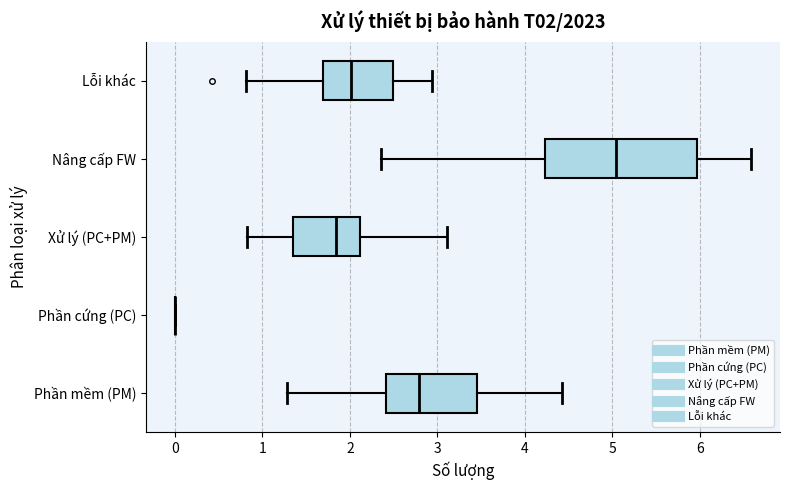

Reading bottom to top, read every box against the x-axis: the position of its median line, the range the box covers, and the ends of its whiskers. The values are not printed on the chart, so give them approximately, as read against the axis.

Phần mềm (PM): median 2.8, box 2.4 to 3.5, whiskers 1.3 to 4.4
Phần cứng (PC): box collapsed to a line at 0.0, whiskers 0.0 to 0.0
Xử lý (PC+PM): median 1.8, box 1.4 to 2.1, whiskers 0.8 to 3.1
Nâng cấp FW: median 5.0, box 4.2 to 6.0, whiskers 2.4 to 6.6
Lỗi khác: median 2.0, box 1.7 to 2.5, whiskers 0.8 to 2.9